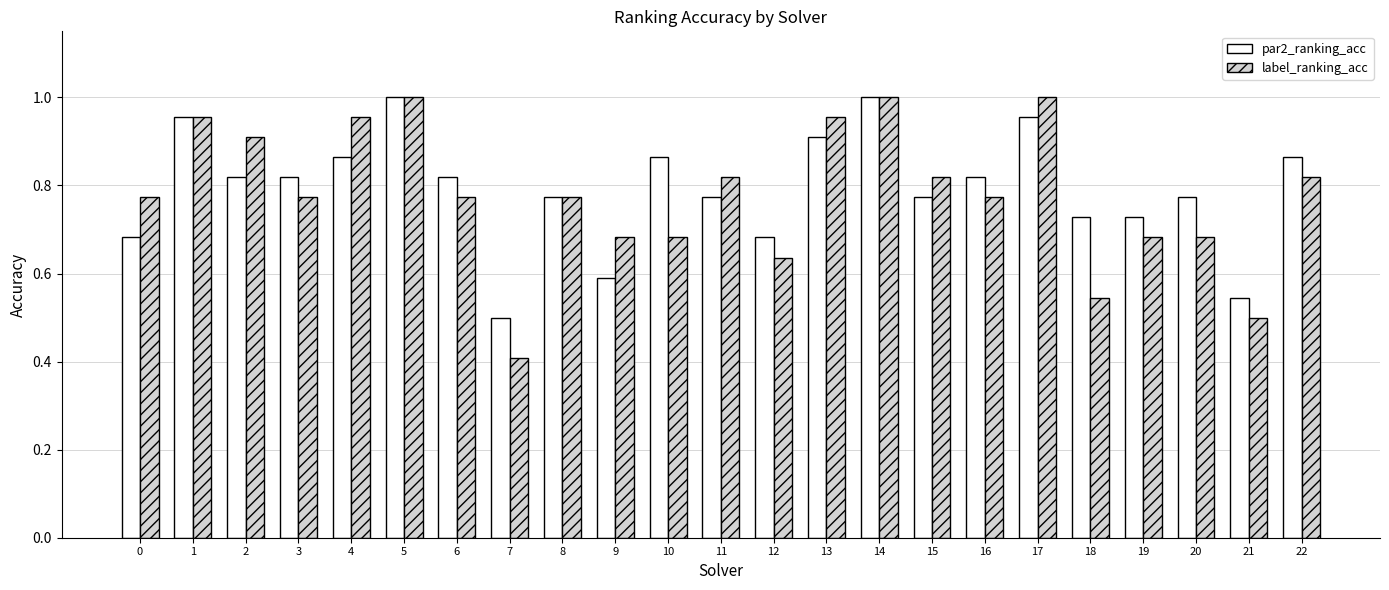

Where is label_ranking_acc nearest to the value 0?

7